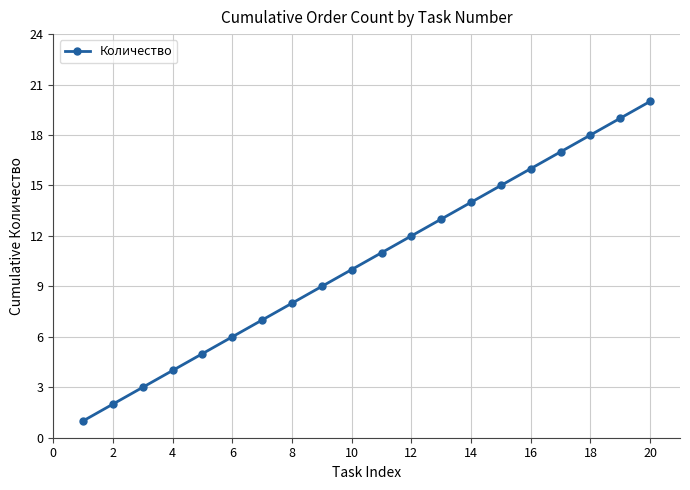

What is the sum of all values?

210